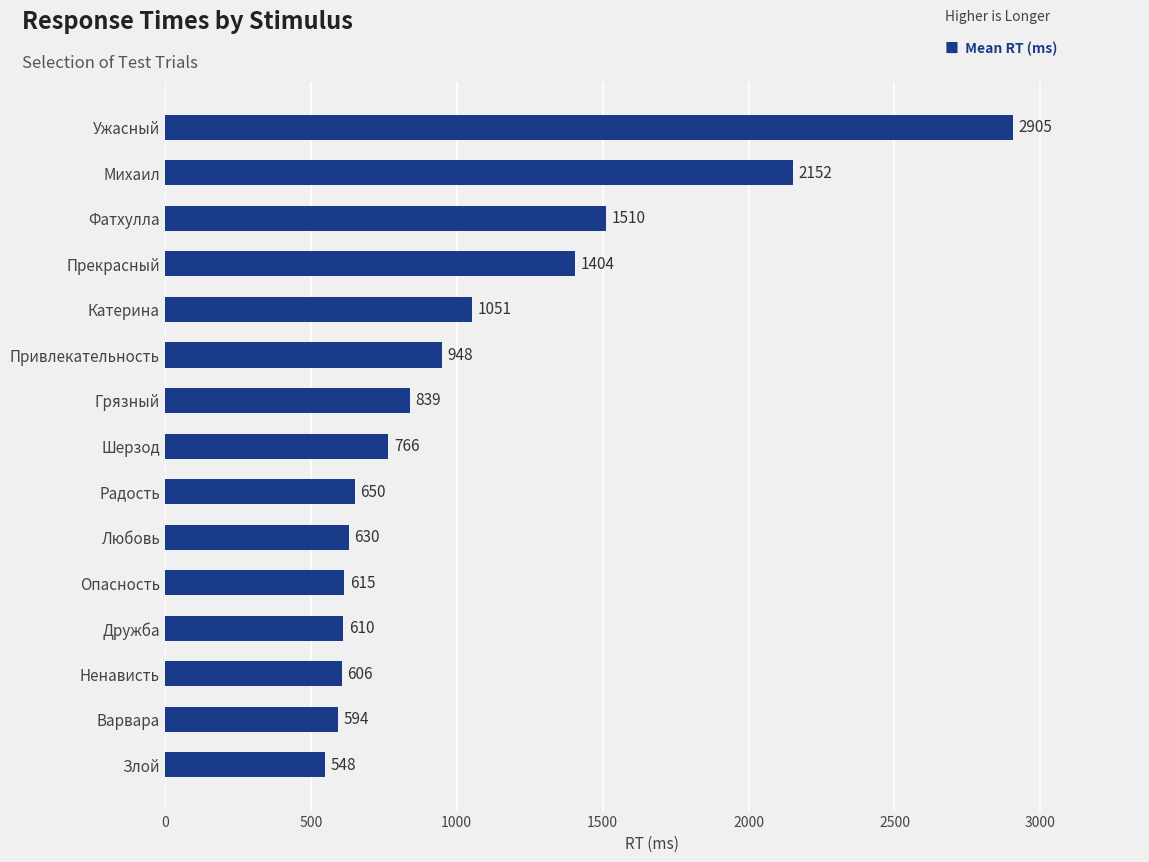

Reading top to bottom, list all the values displayed in this chart.

2905	2152	1510	1404	1051	948	839	766	650	630	615	610	606	594	548